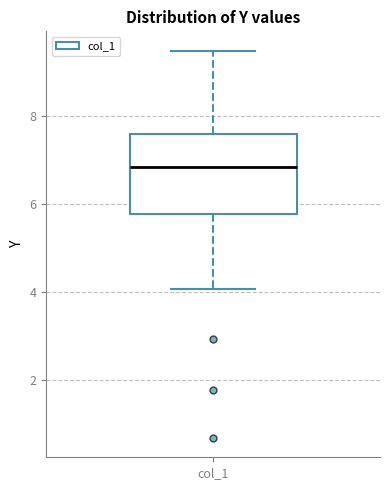

Transcribe this box plot: give where the median line is, the range the box spans, and where the two whiskers end, as read against the y-axis. The values are not printed on the chart, so give them approximately, as read against the axis.

median 6.8, box 5.8 to 7.6, whiskers 4.0 to 9.4